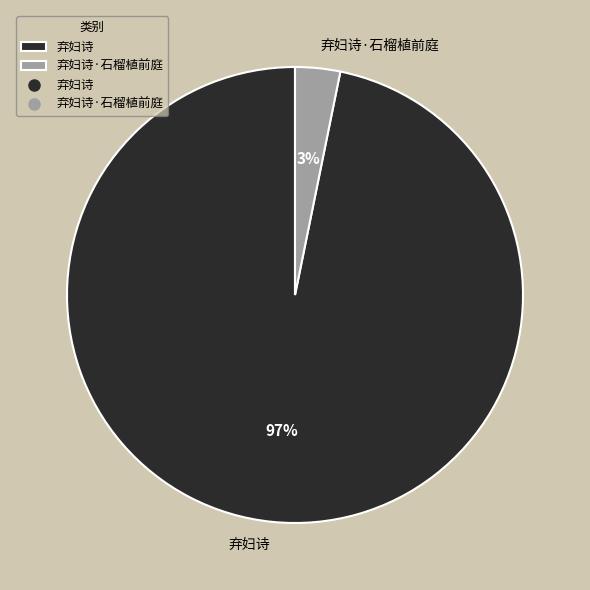

To the nearest percent, what is the difference between the largest and smallest slice percentages?

94%